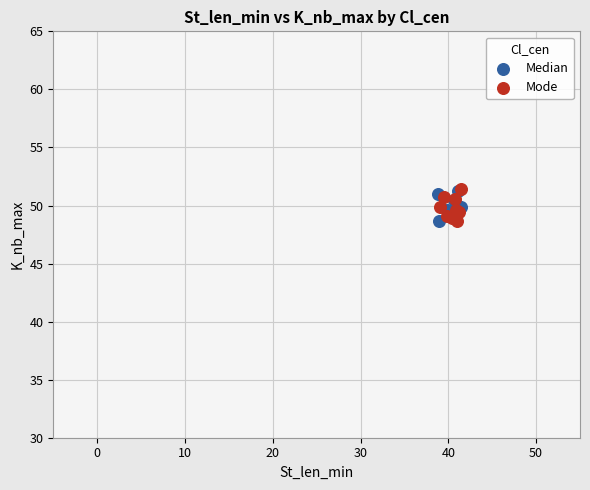

What are all the series names shown in the legend?

Median, Mode